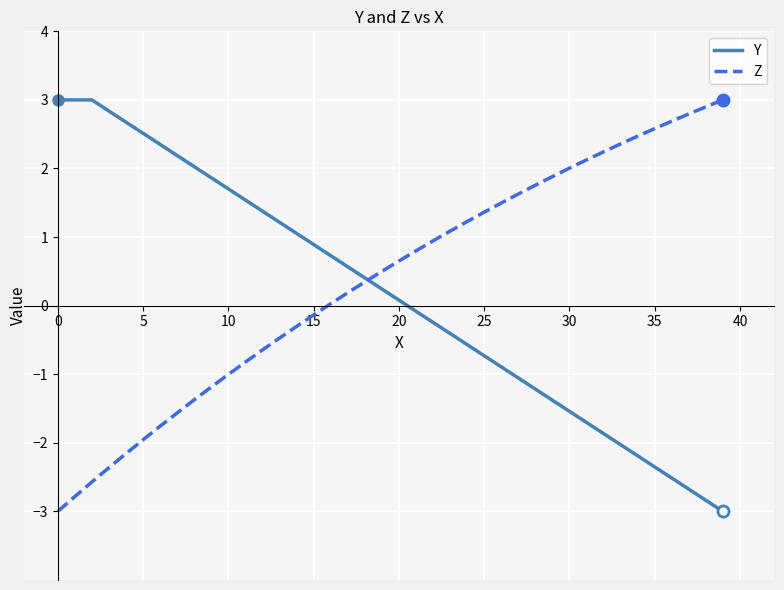

Which series ends up on top after the final intersection of Y and Z?

Z